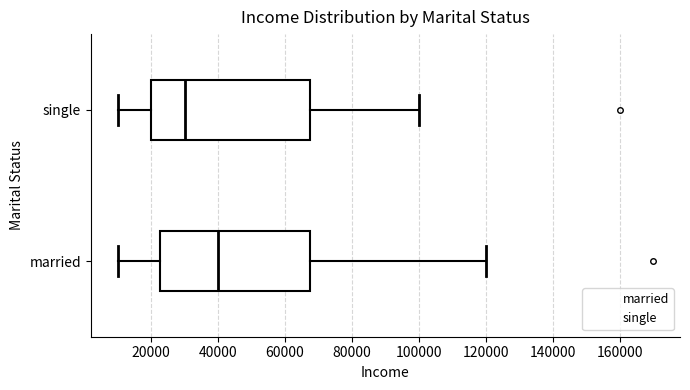

Reading bottom to top, transcribe this box plot: for each box, give where its median line is, the range the box spans, and where its two whiskers end, as read against the x-axis. The values are not printed on the chart, so give them approximately, as read against the axis.

married: median 40000, box 22000 to 68000, whiskers 10000 to 120000
single: median 30000, box 20000 to 68000, whiskers 10000 to 100000